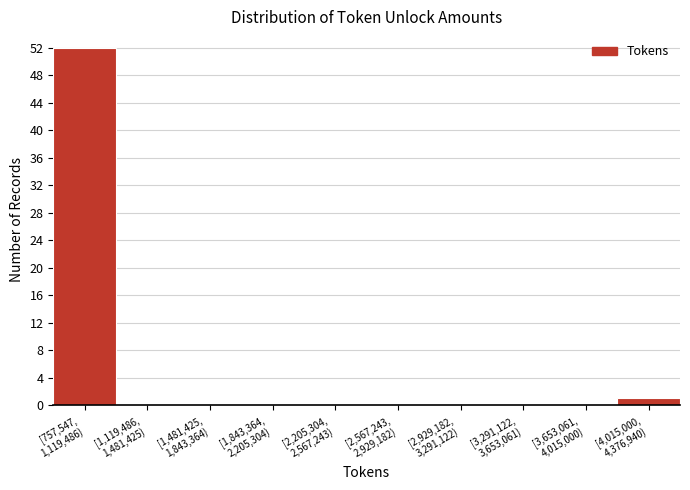

What is the sum of all values?

53